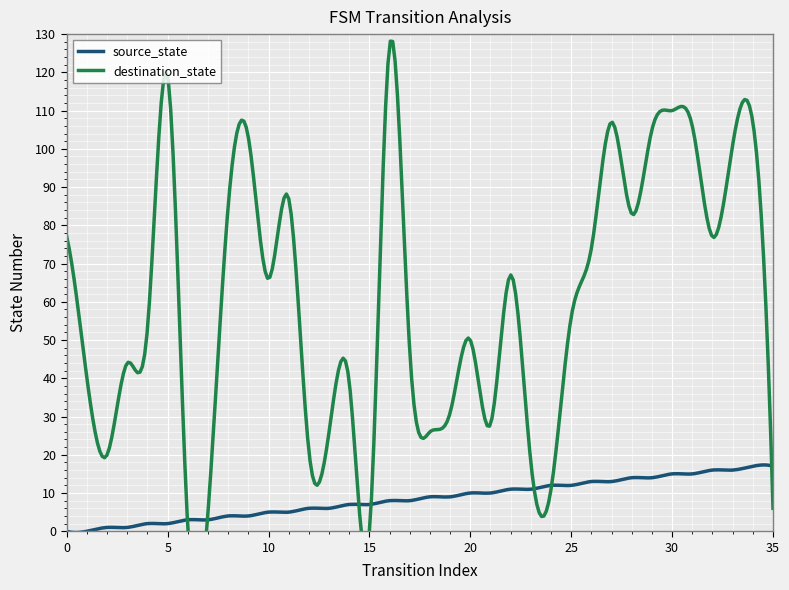

What are all the series names shown in the legend?

source_state, destination_state